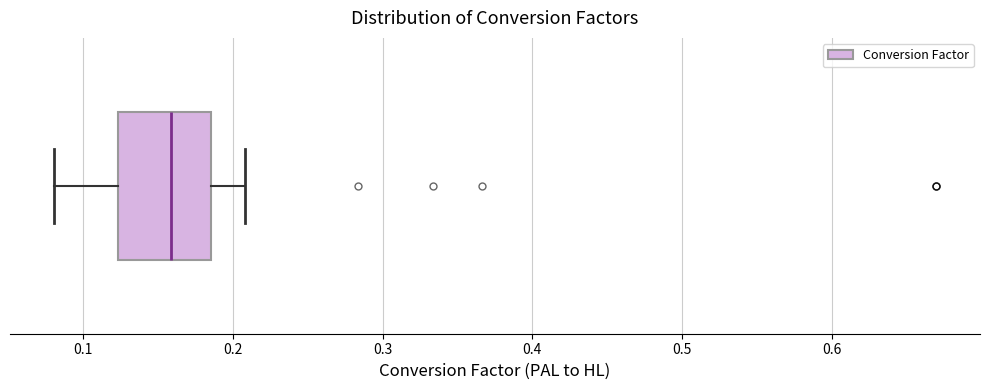

Read this box plot against the x-axis: the position of the median line, the range covered by the box, and the ends of both whiskers. The values are not printed on the chart, so give them approximately, as read against the axis.

median 0.16, box 0.12 to 0.19, whiskers 0.08 to 0.21